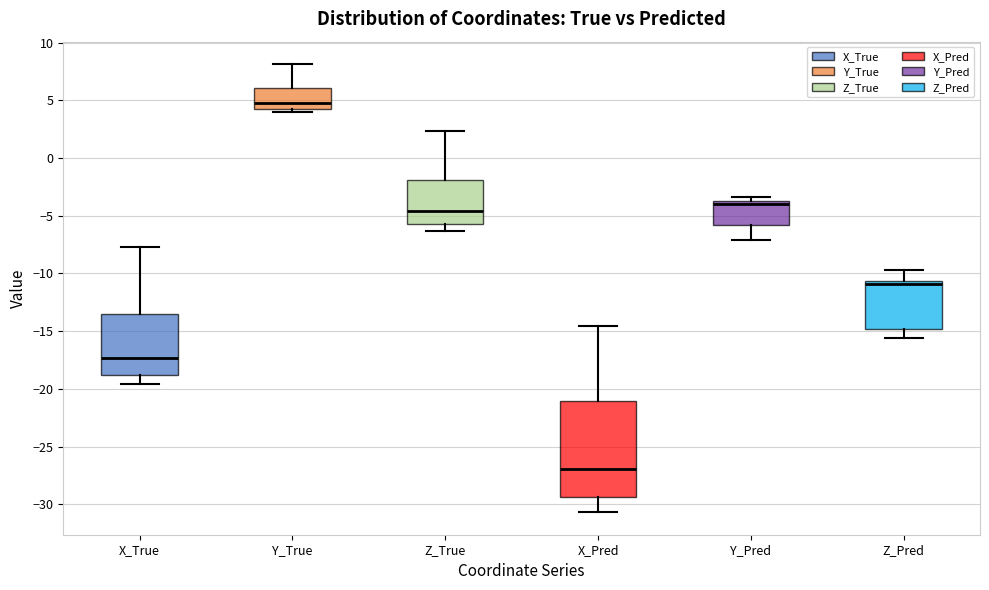

Reading left to right, transcribe this box plot: for each box, give where its median line is, the range the box spans, and where its two whiskers end, as read against the y-axis. The values are not printed on the chart, so give them approximately, as read against the axis.

X_True: median -17.5, box -19.0 to -13.5, whiskers -19.5 to -7.5
Y_True: median 5.0, box 4.5 to 6.0, whiskers 4.0 to 8.0
Z_True: median -4.5, box -5.5 to -2.0, whiskers -6.5 to 2.5
X_Pred: median -27.0, box -29.5 to -21.0, whiskers -30.5 to -14.5
Y_Pred: median -4.0, box -6.0 to -3.5, whiskers -7.0 to -3.5 (just above the box's upper edge)
Z_Pred: median -11.0, box -15.0 to -10.5, whiskers -15.5 to -9.5